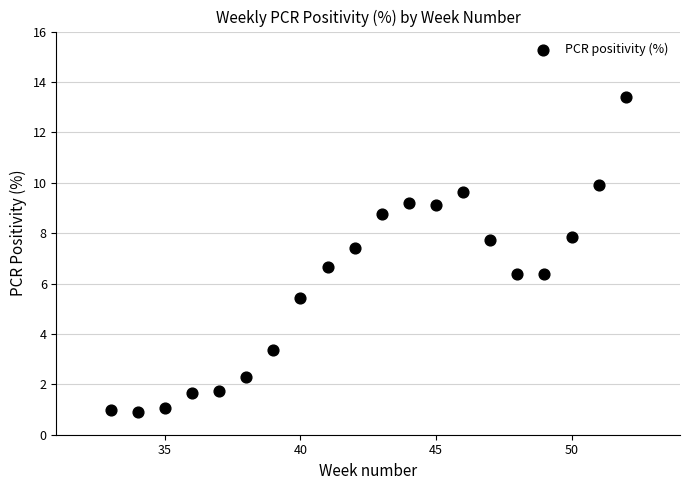

What is the range of Y values (max minus min)?

12.5